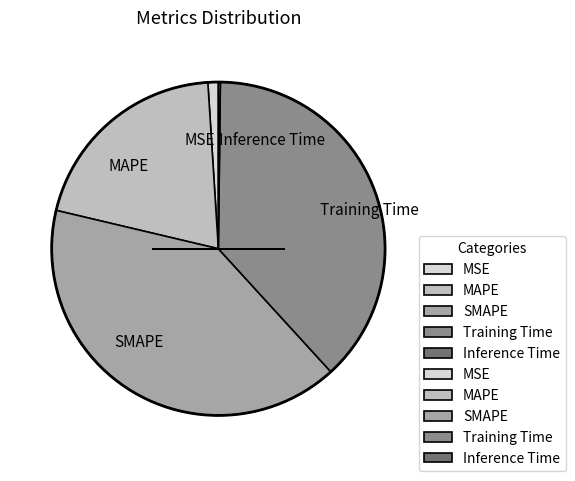

Is the sum of SMAPE and MAPE greater than half?

Yes